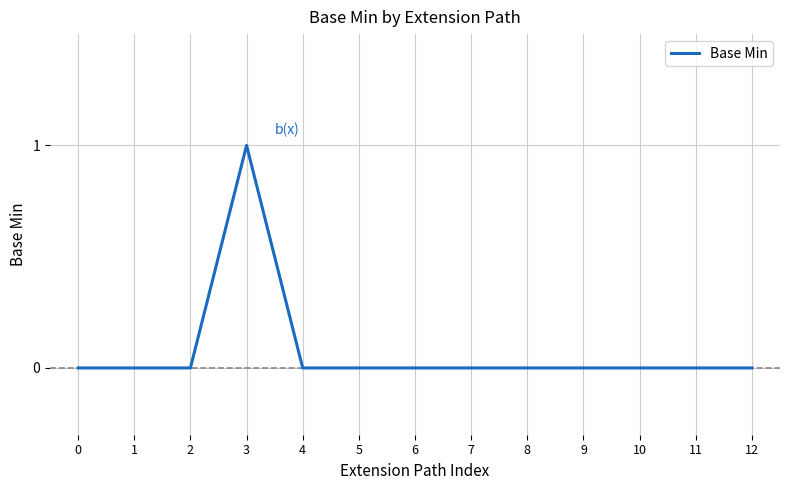

The chart shows a value of 0 at 0. True or false?

True